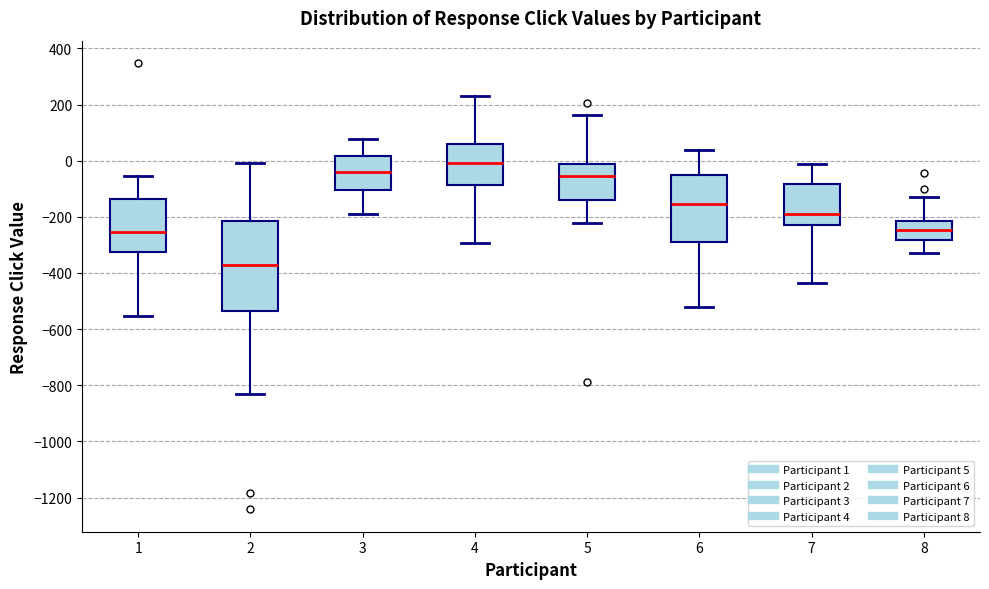

Which box has the lowest median line?

2